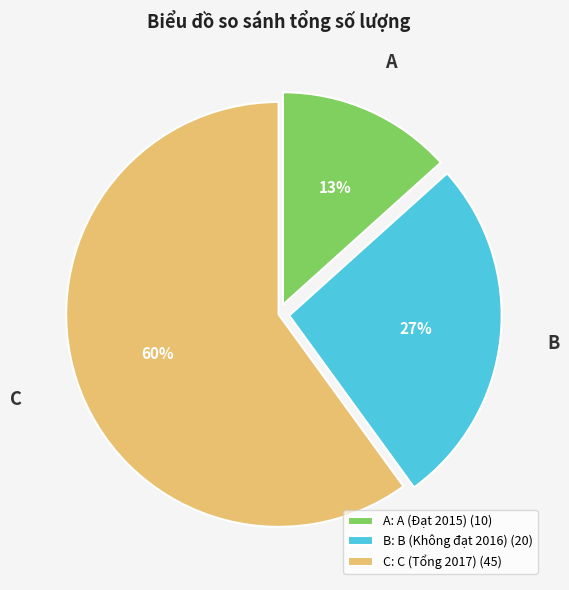

How many segments does this pie chart have?

3